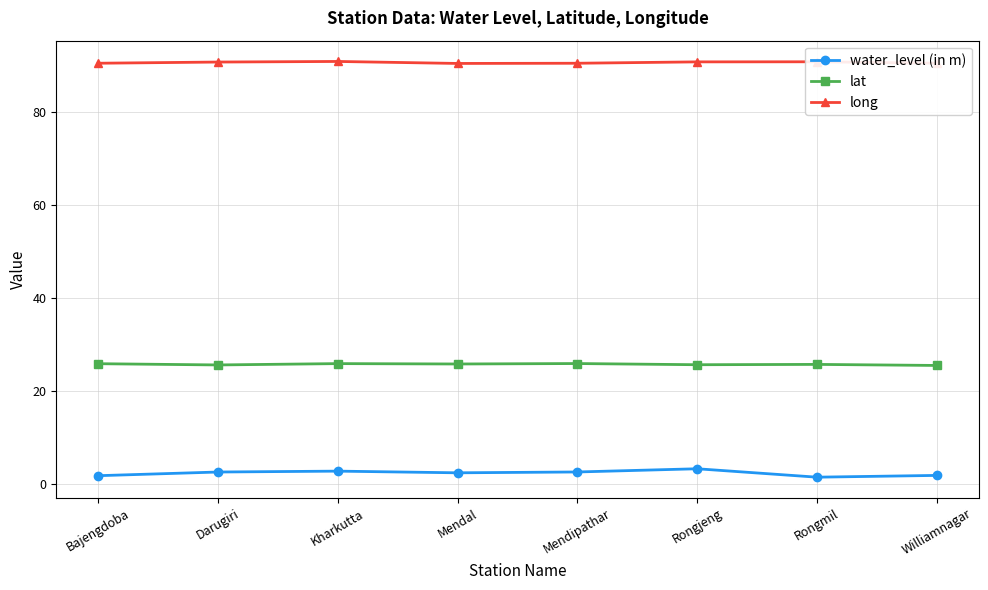

List the series in order of their peak value, lowest first.

water_level (in m), lat, long